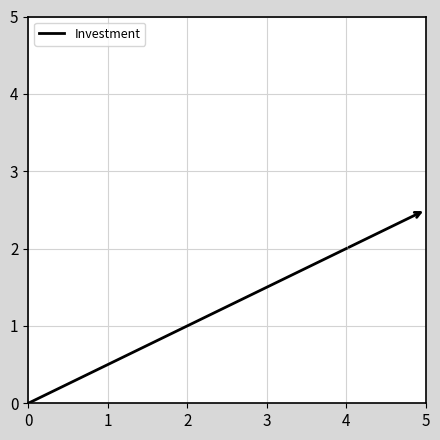

True or false: the data shows 0.5 at 1.

True